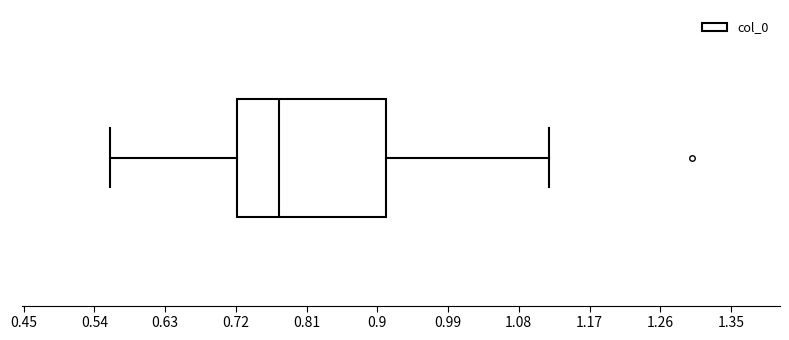

Transcribe this box plot: give where the median line is, the range the box spans, and where the two whiskers end, as read against the x-axis. The values are not printed on the chart, so give them approximately, as read against the axis.

median 0.78, box 0.72 to 0.91, whiskers 0.56 to 1.12